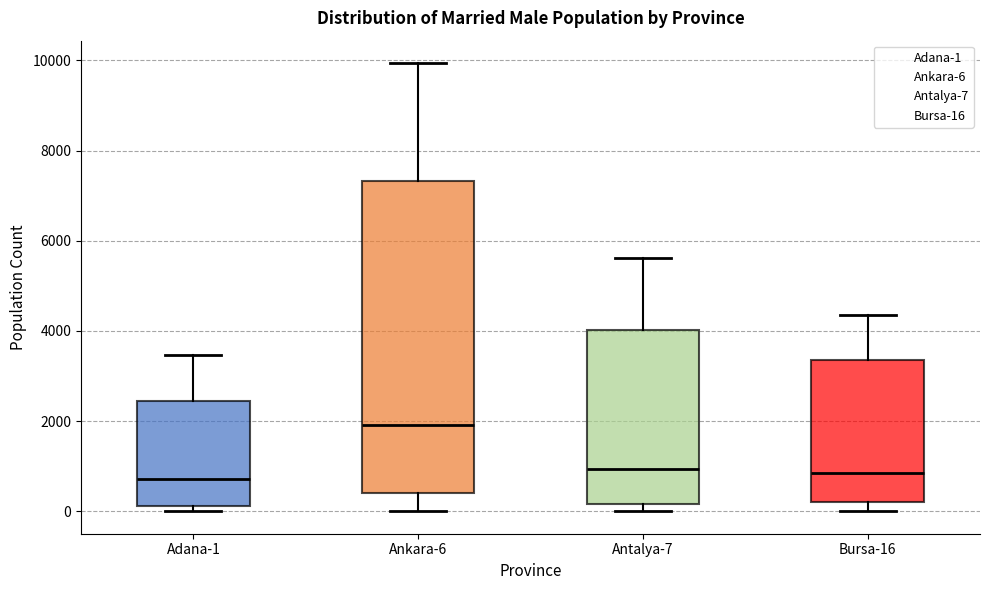

Which box is the tallest, from its lower edge to its upper edge?

Ankara-6